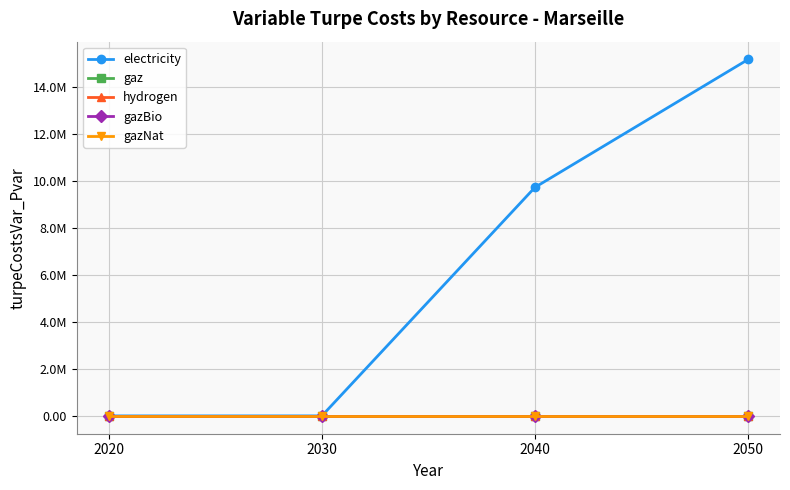

Is this an area chart (filled region under the line)?

No